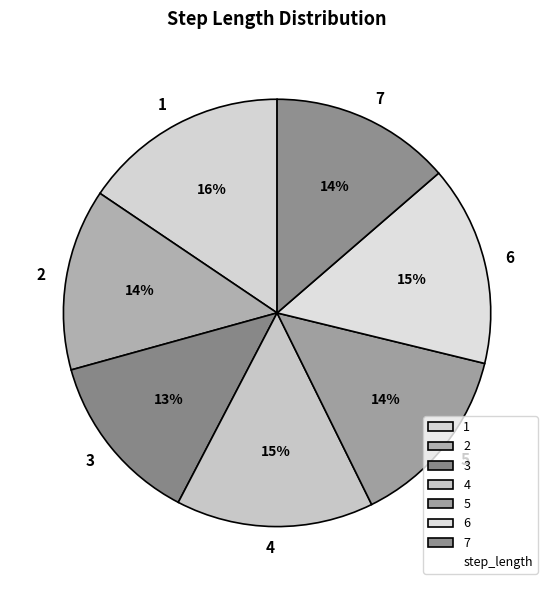

What percentage is the 5 slice, to the nearest percent?

14%